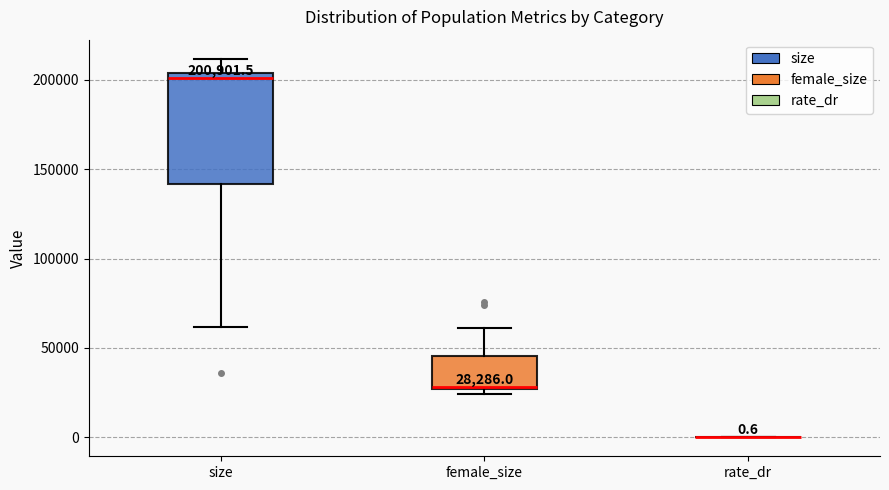

Which box is the tallest, from its lower edge to its upper edge?

size